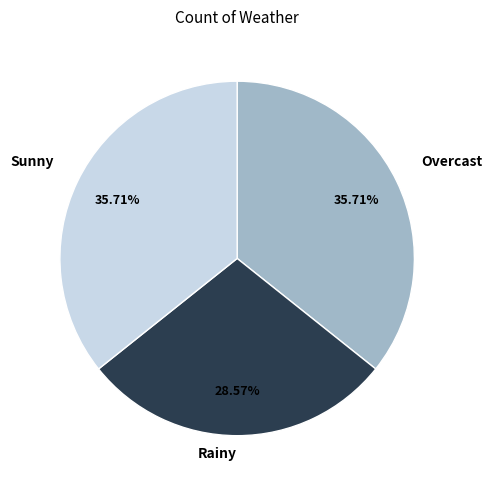

Which category has the smallest portion of the pie?

Rainy